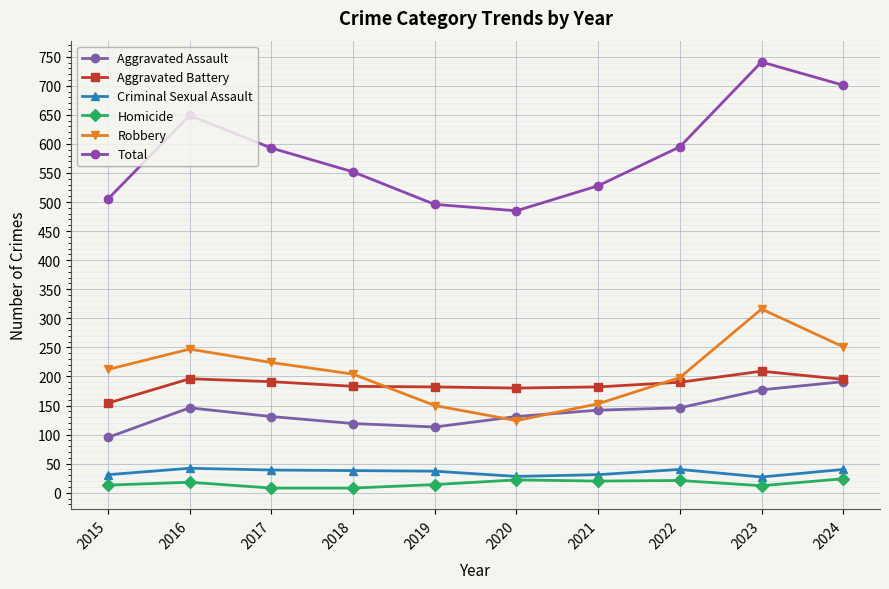

What is the difference between the Homicide values at 2016 and 2024?

6